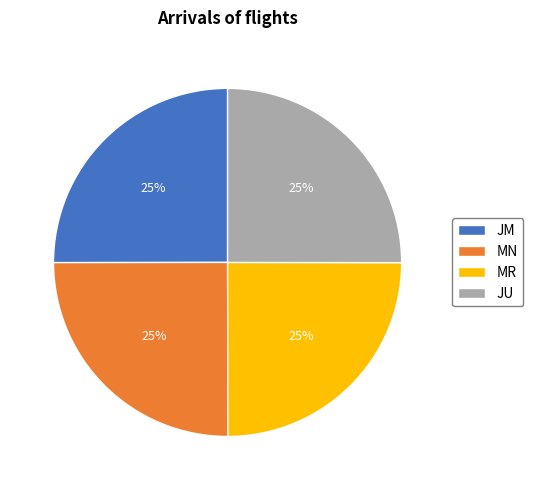

To the nearest percent, what portion does MN represent?

25%